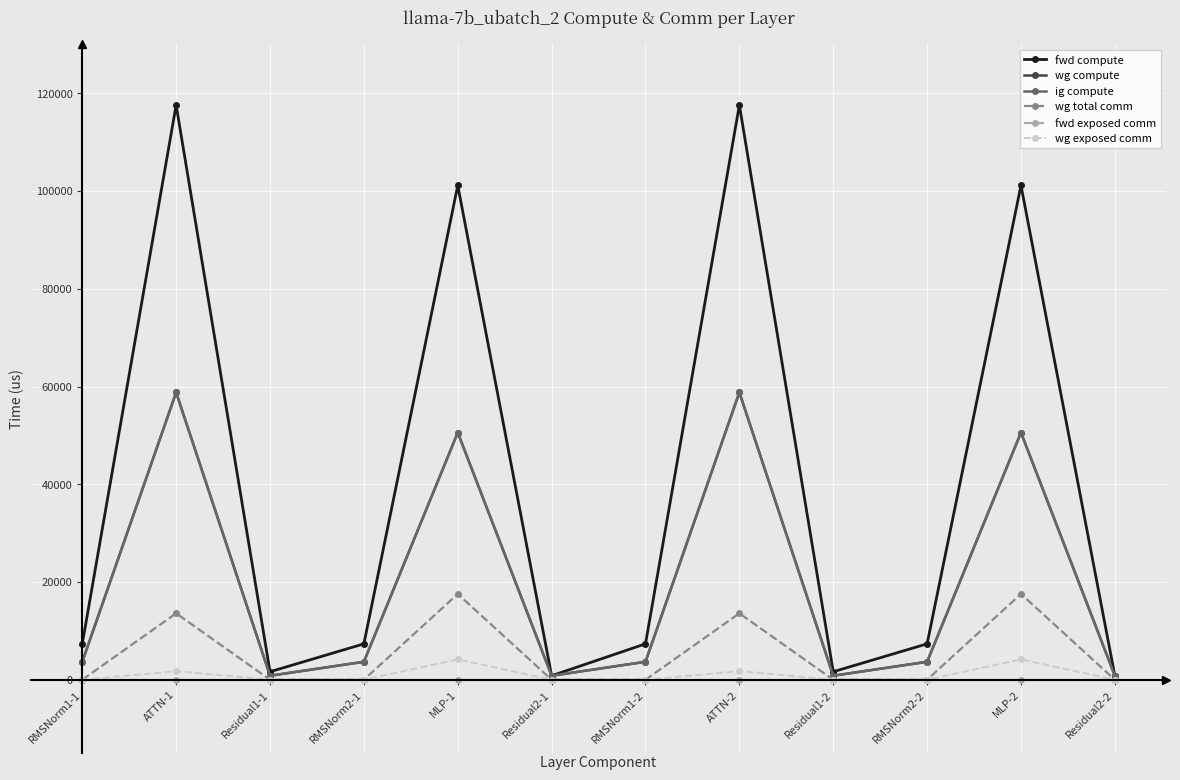

The wg compute series shows 5150.2 at RMSNorm2-2. True or false?

False